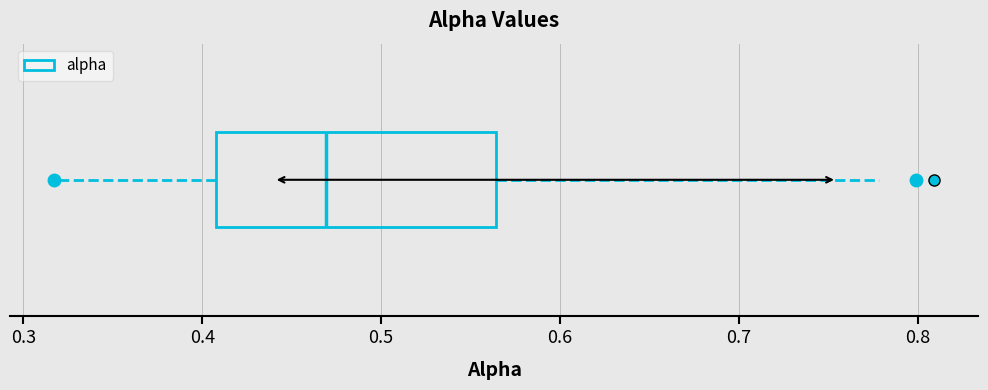

Where does the left whisker of the box end on the x-axis? The values are not printed on the chart, so give them approximately, as read against the axis.

0.32